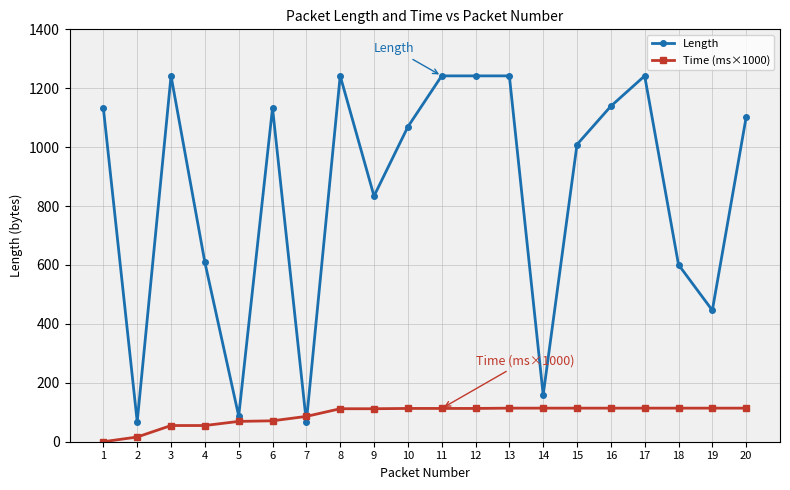

What is the sum of all Time (ms×1000) values?

1827